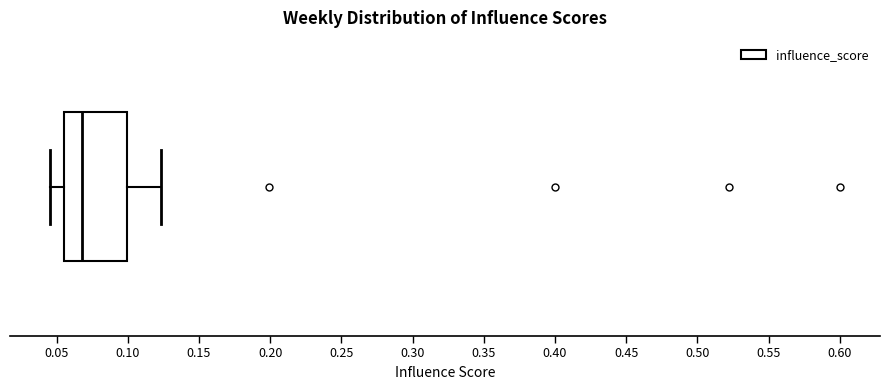

Transcribe this box plot: give where the median line is, the range the box spans, and where the two whiskers end, as read against the x-axis. The values are not printed on the chart, so give them approximately, as read against the axis.

median 0.070, box 0.055 to 0.100, whiskers 0.045 to 0.125